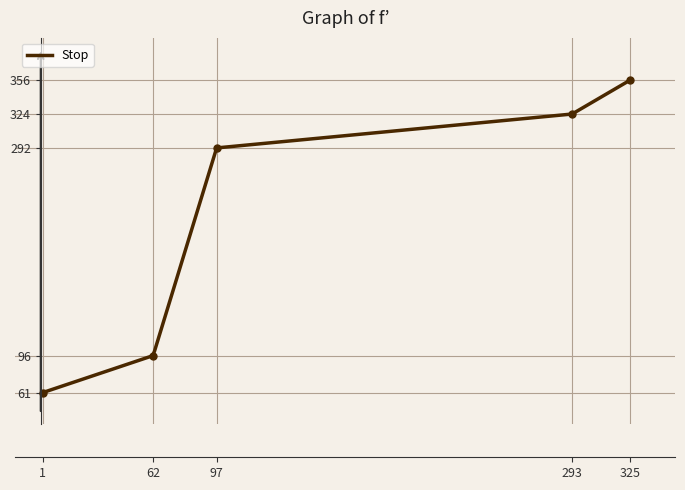

Which category has the lowest value across all series?

1